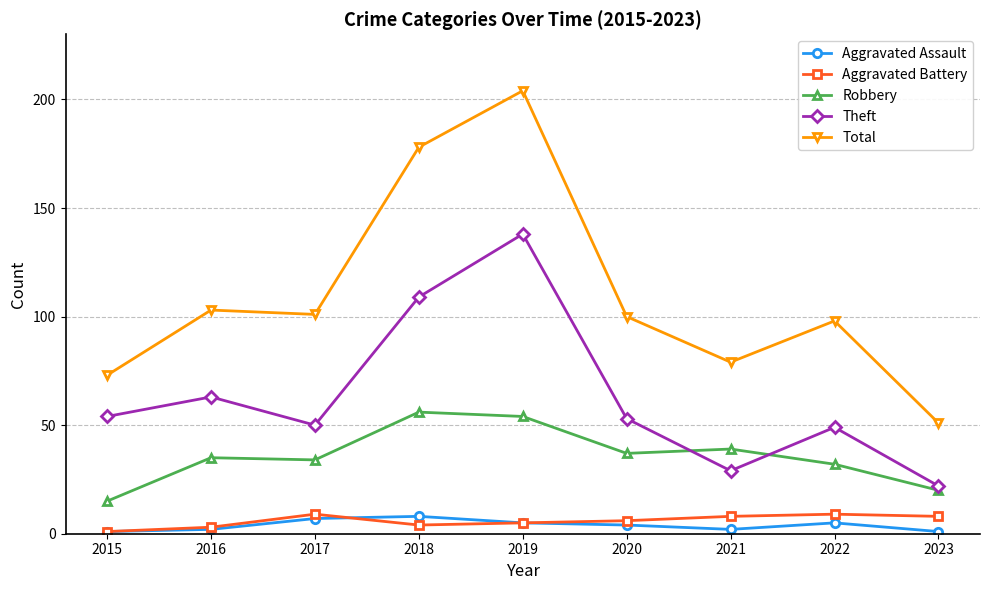

Which series has the largest range (max minus min)?

Total